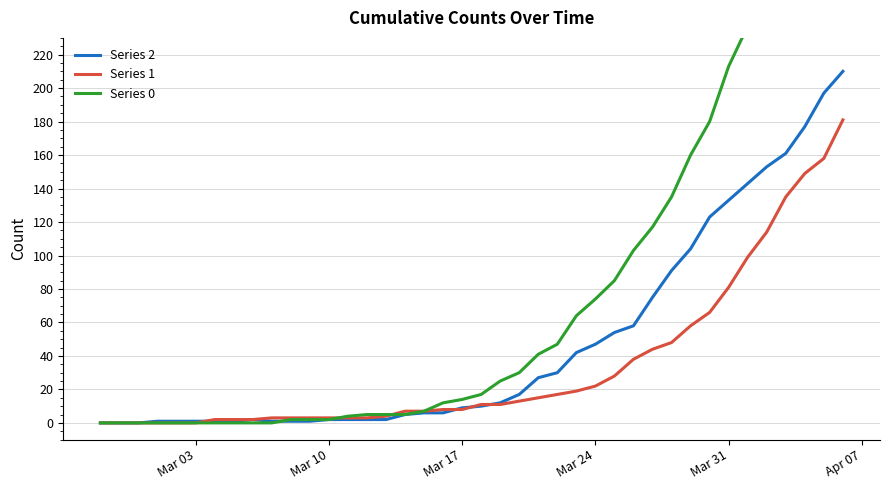

What is the sum of all Series 1 values?

1365